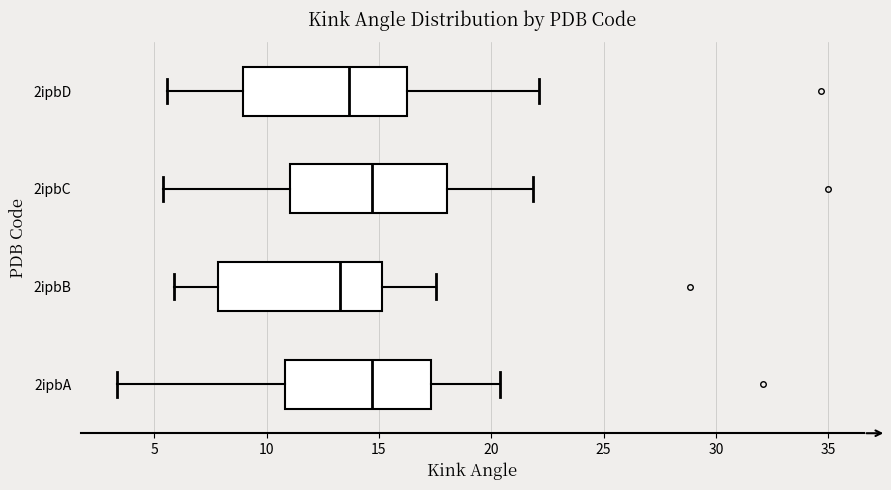

Reading bottom to top, read every box against the x-axis: the position of its median line, the range the box covers, and the ends of its whiskers. The values are not printed on the chart, so give them approximately, as read against the axis.

2ipbA: median 14.5, box 11.0 to 17.5, whiskers 3.5 to 20.5
2ipbB: median 13.5, box 8.0 to 15.0, whiskers 6.0 to 17.5
2ipbC: median 14.5, box 11.0 to 18.0, whiskers 5.5 to 22.0
2ipbD: median 13.5, box 9.0 to 16.5, whiskers 5.5 to 22.0